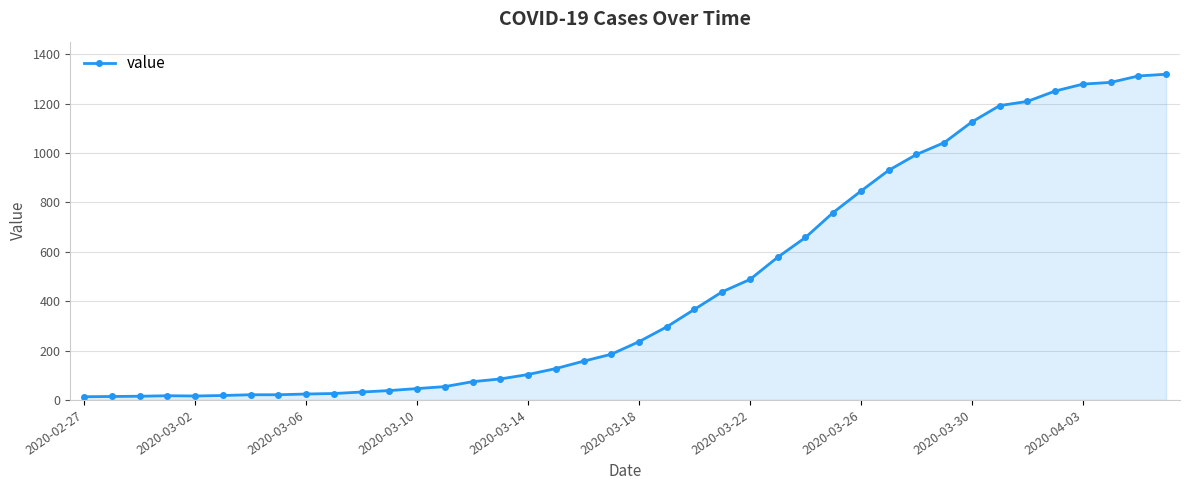

What is the greatest value displayed?

1319